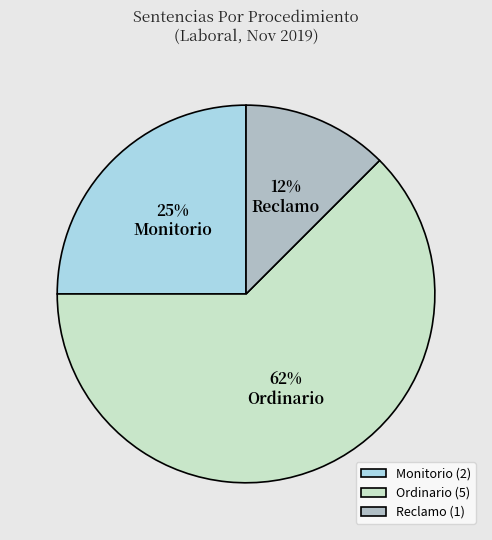

Is it true that Monitorio is 37% of the pie?

False